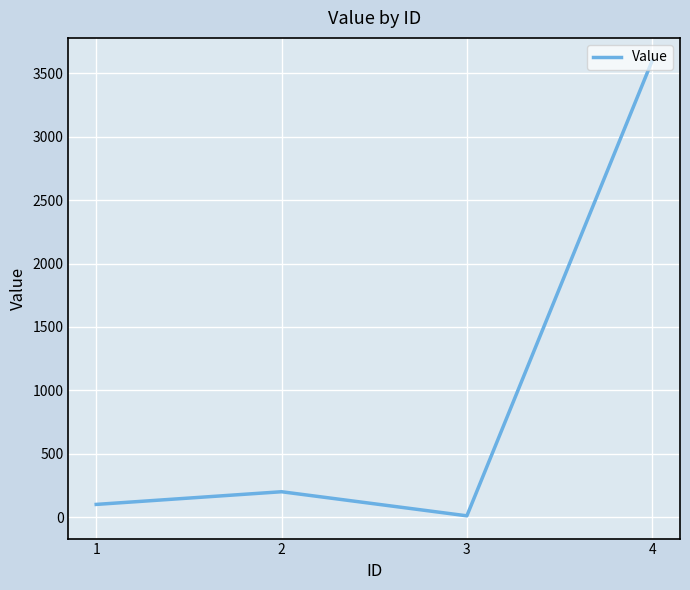

Rank the categories by value from highest to lowest.

4, 2, 1, 3